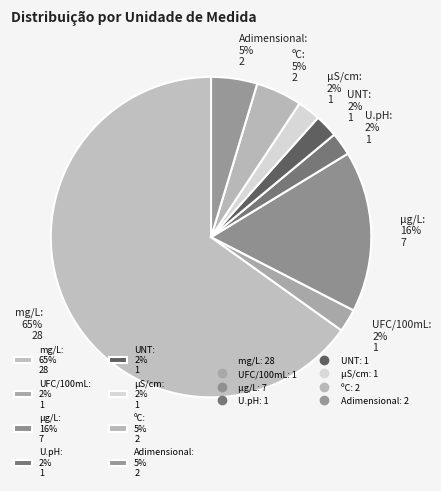

To the nearest percent, what is the average slice percentage?

12%